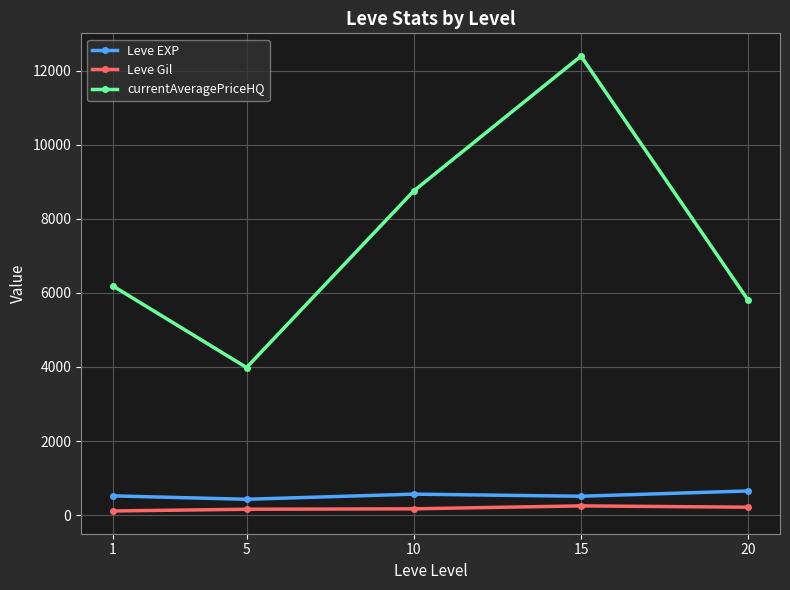

How many distinct data groups are displayed?

3